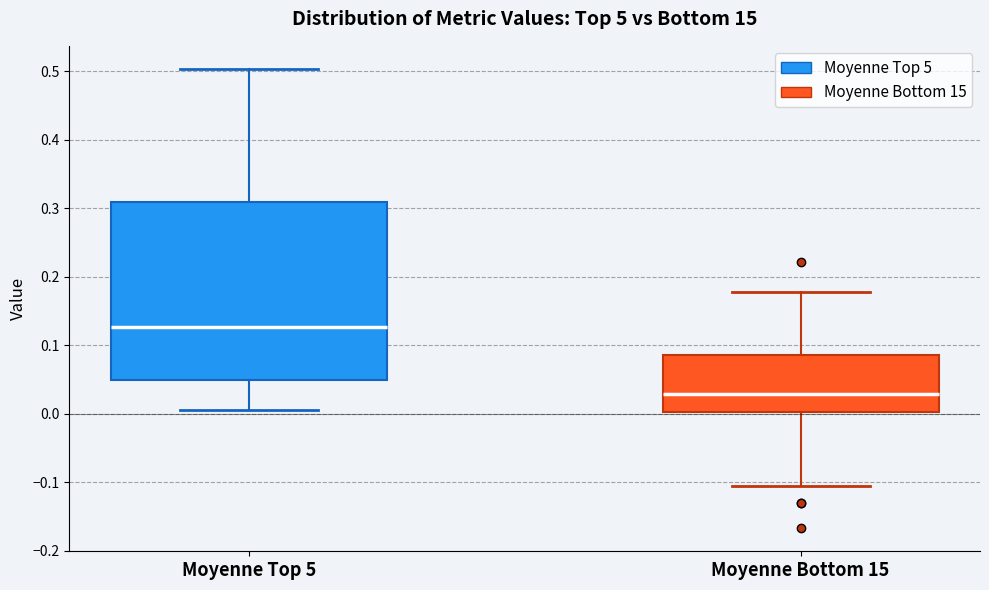

Which box has the highest median line?

Moyenne Top 5